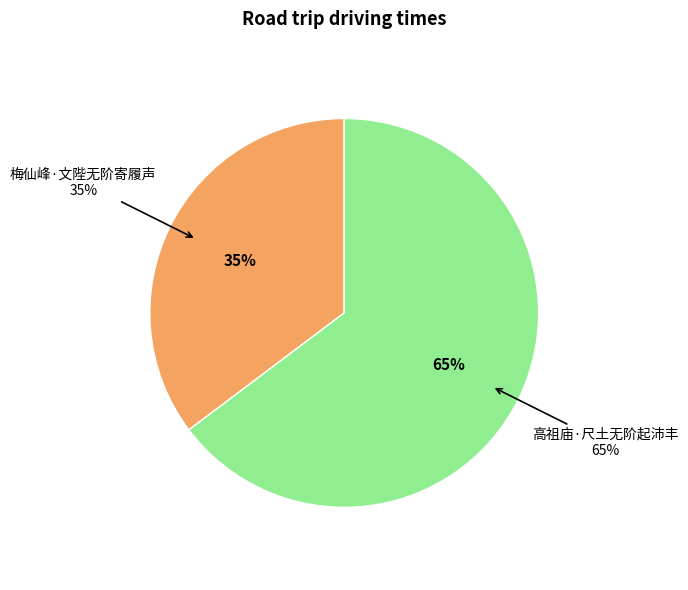

How many segments does this pie chart have?

2